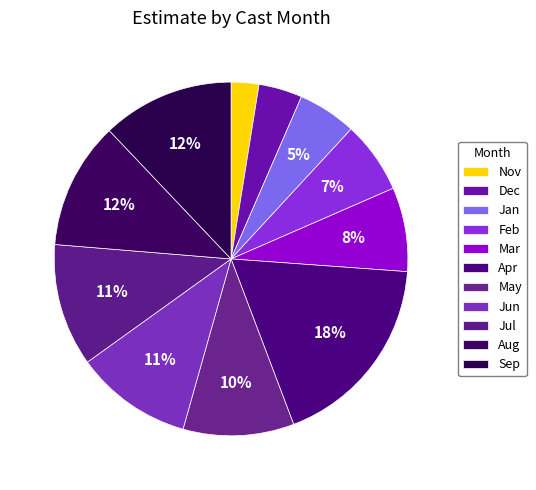

How many segments does this pie chart have?

11